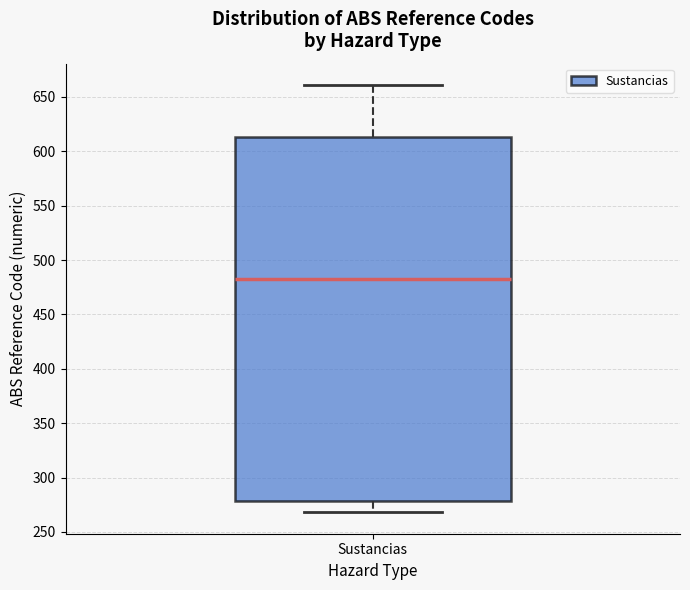

Read this box plot against the y-axis: the position of the median line, the range covered by the box, and the ends of both whiskers. The values are not printed on the chart, so give them approximately, as read against the axis.

median 485, box 280 to 615, whiskers 270 to 660